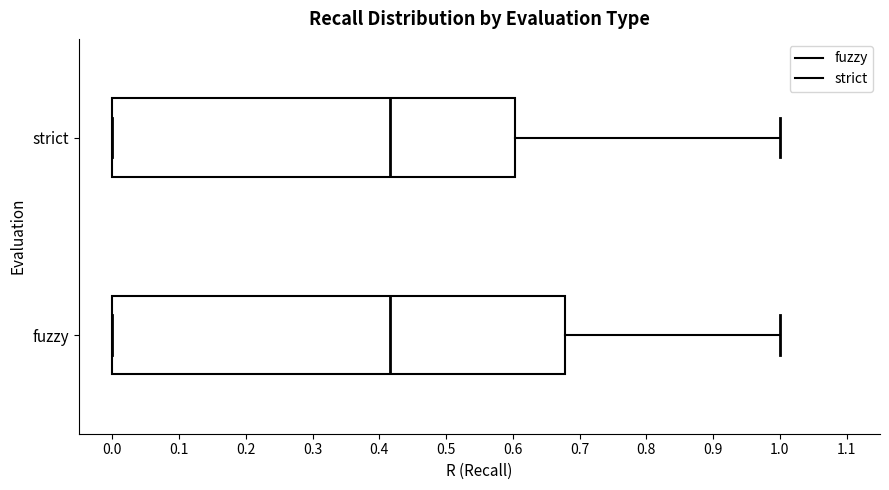

Where is the right edge of the box for fuzzy on the x-axis? The values are not printed on the chart, so give them approximately, as read against the axis.

0.68